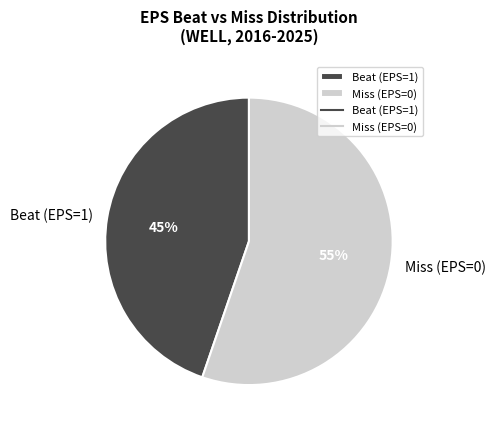

To the nearest percent, what is the combined percentage of Beat (EPS=1) and Miss (EPS=0)?

100%